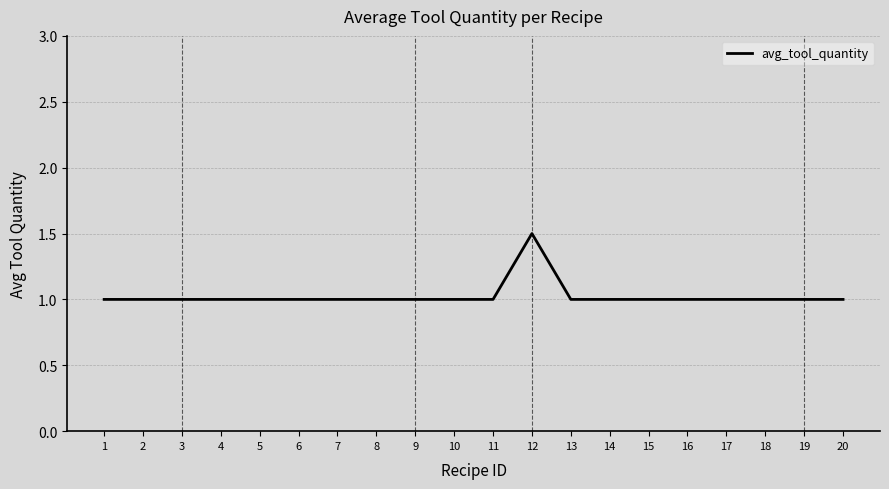

How many lines are shown in the chart?

1